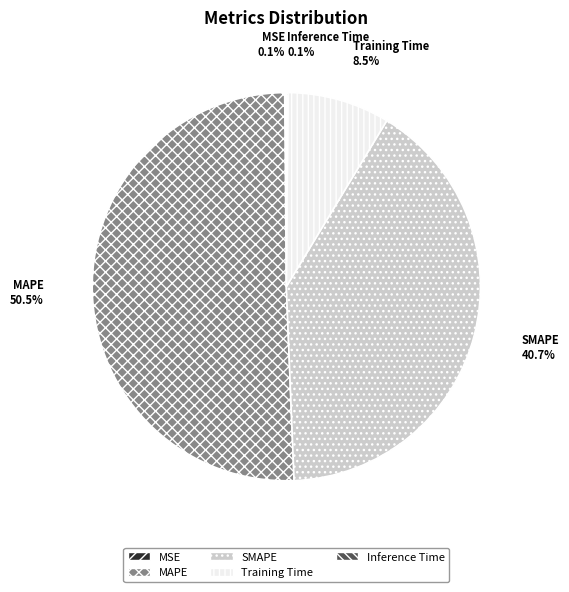

What portion of the pie excludes Training Time?

91.5%